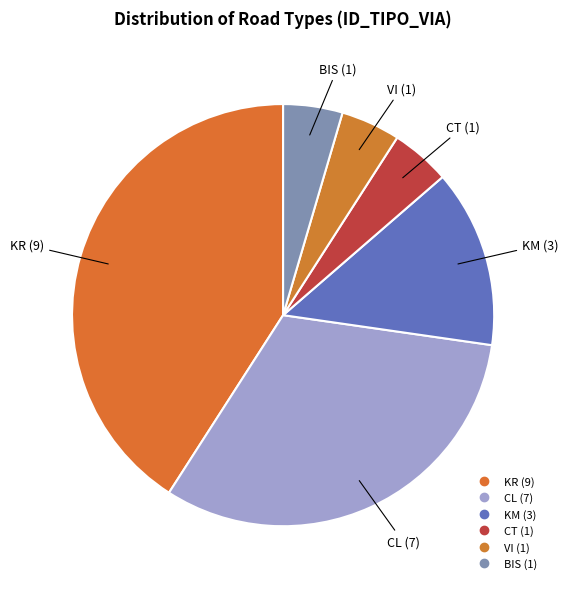

Rank the categories by value from highest to lowest.

KR, CL, KM, CT, VI, BIS